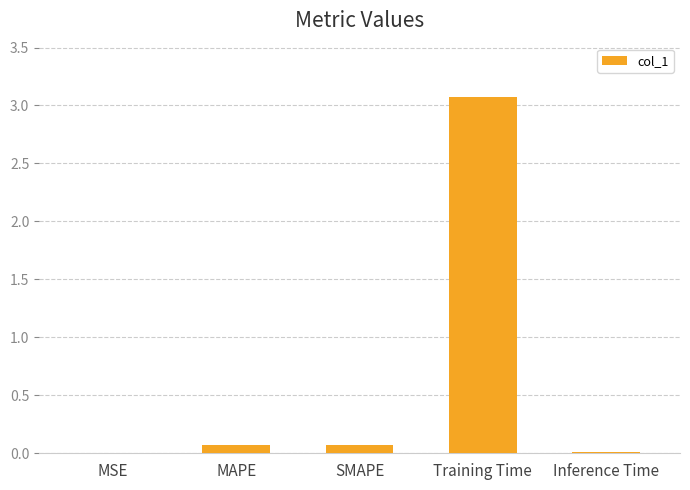

Read the value at Training Time.

3.1